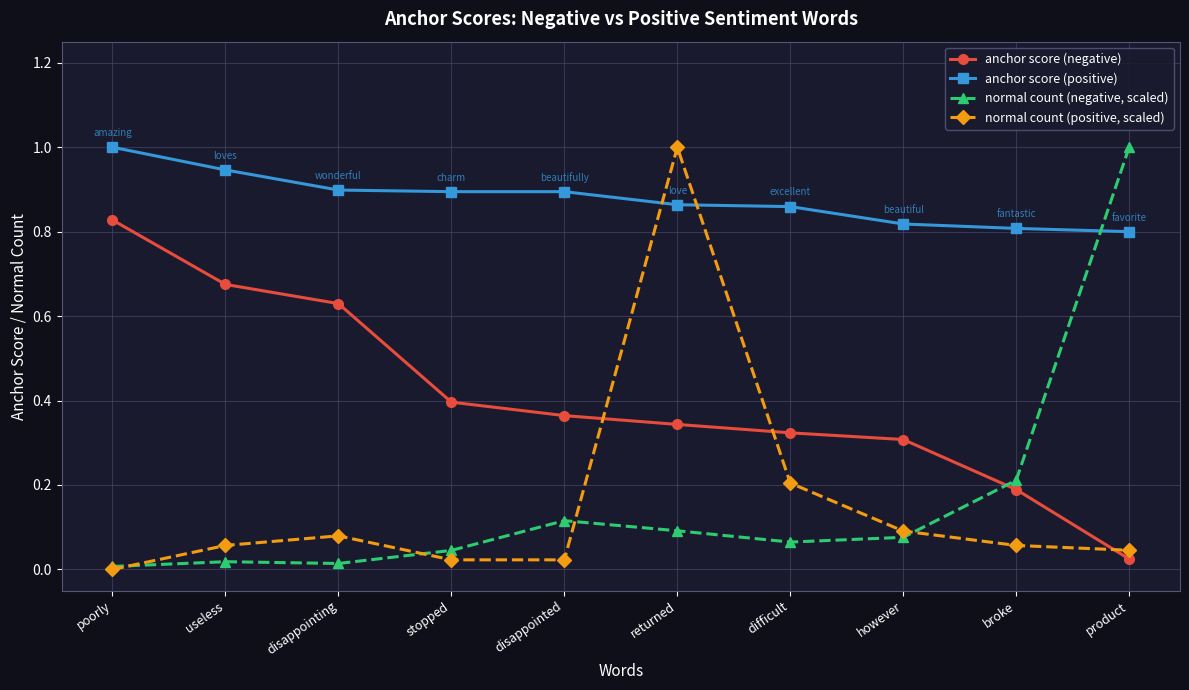

The anchor score (negative) series shows 0.3 at returned. True or false?

True